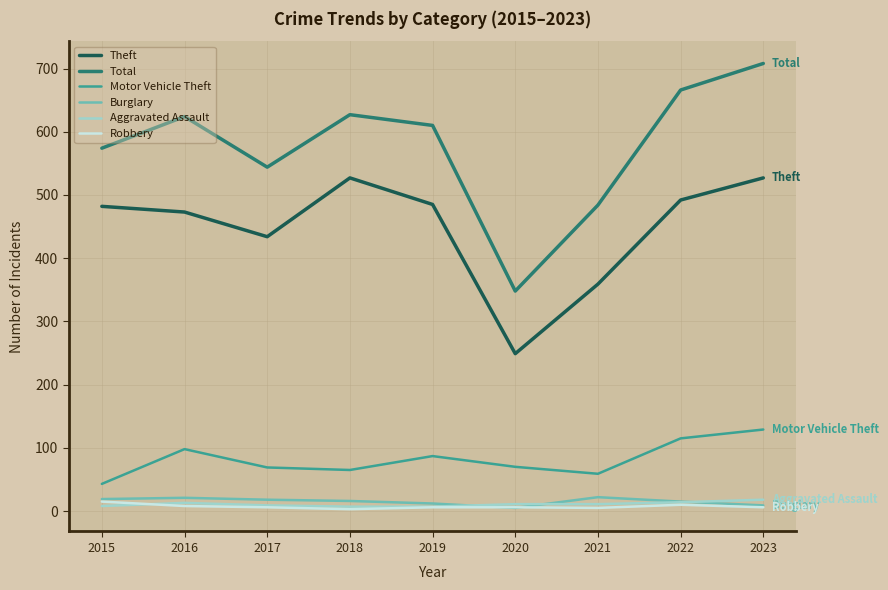

What is the difference between the maximum and minimum values in the Theft series?

278